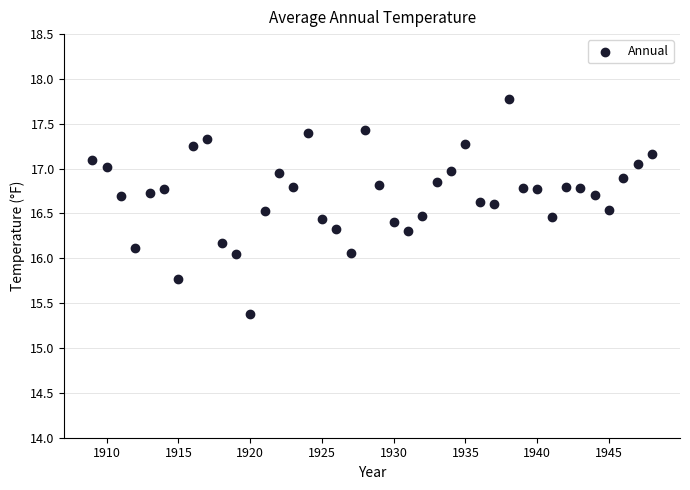

What is the range of X values (max minus min)?

39.0